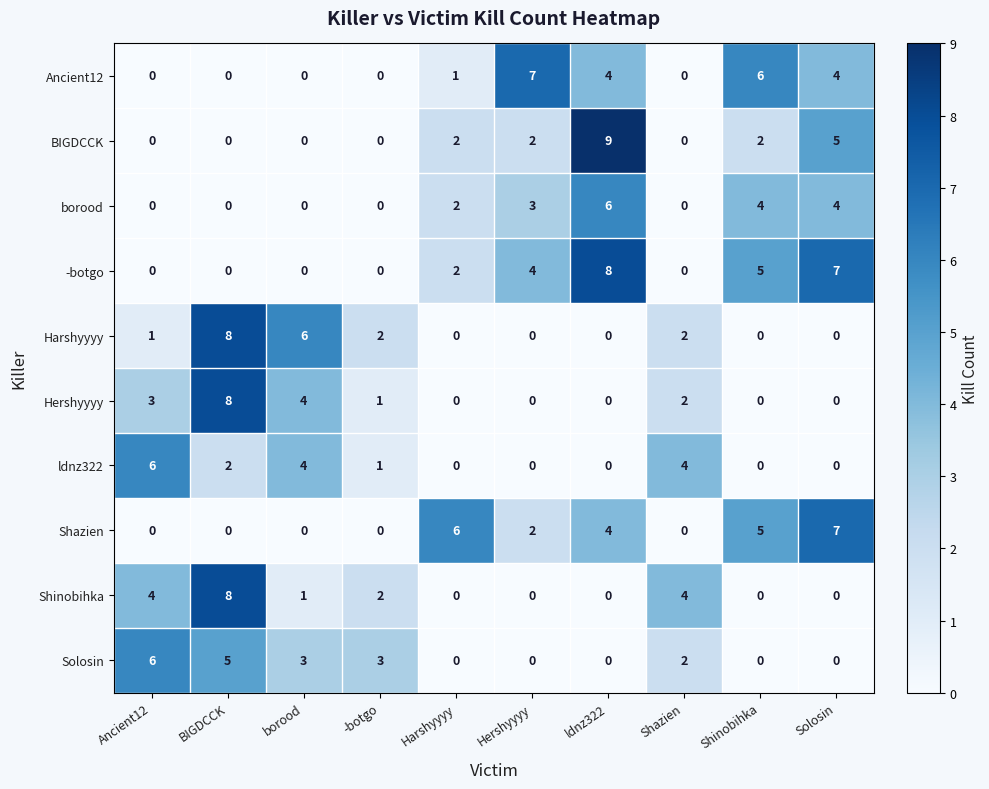

Is it true that Shazien equals -3 at -botgo?

False